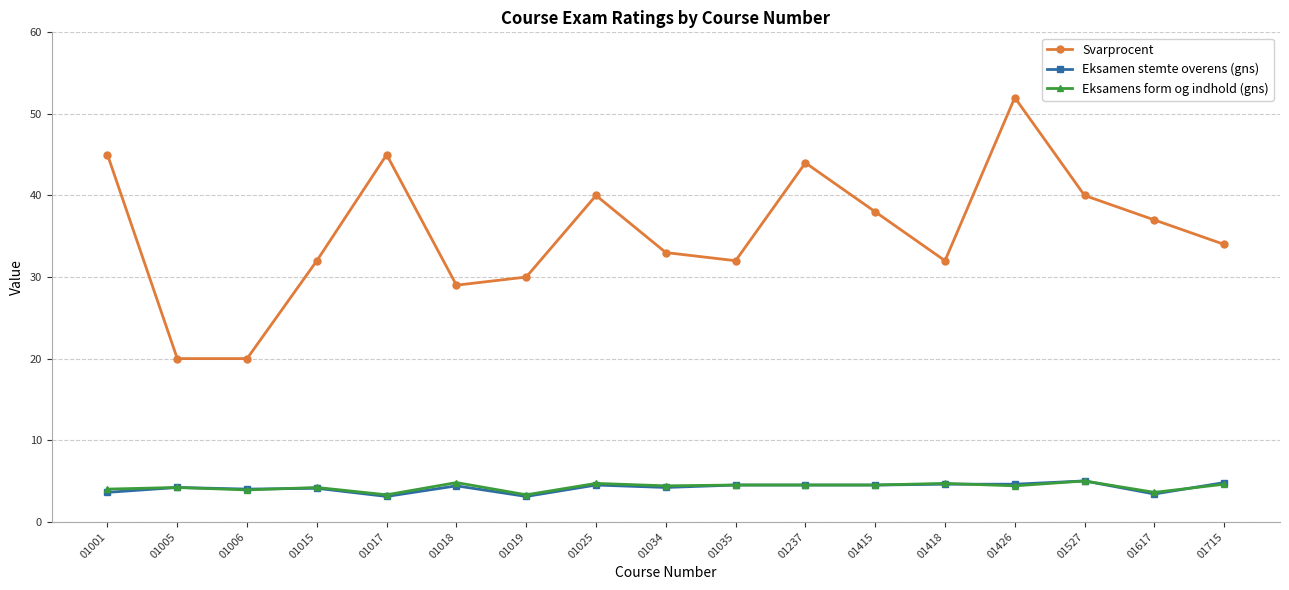

The Eksamens form og indhold (gns) series shows 3.9 at 01006. True or false?

True